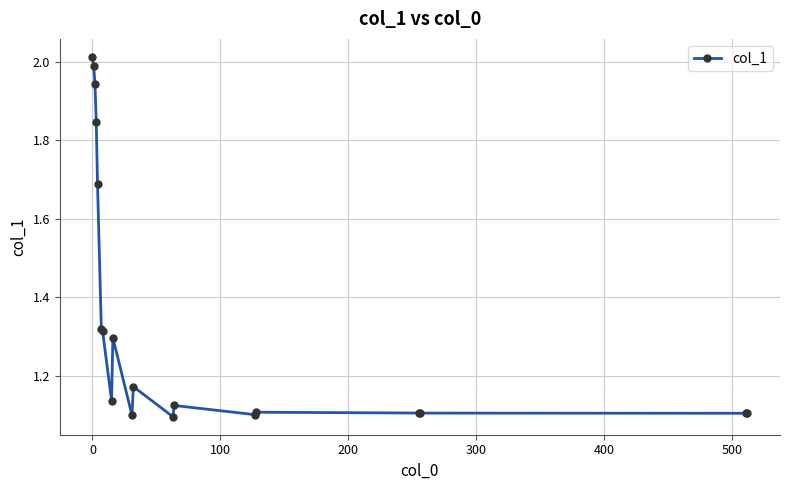

True or false: there are more than 0 points higher than both neighbors.

True